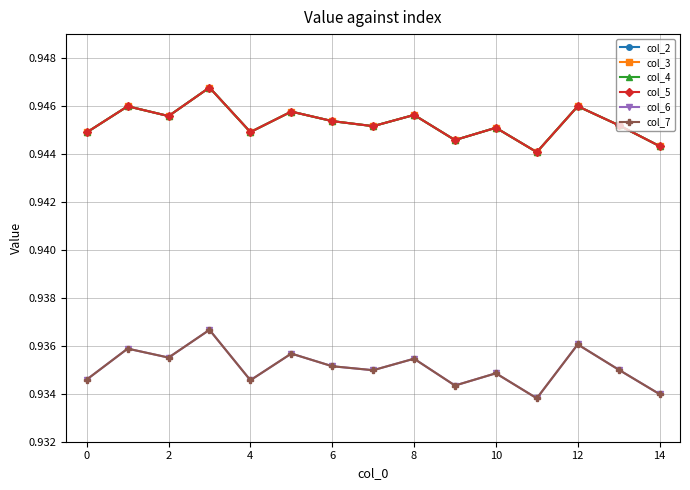

True or false: col_4 has more than 2 interior local peaks.

True